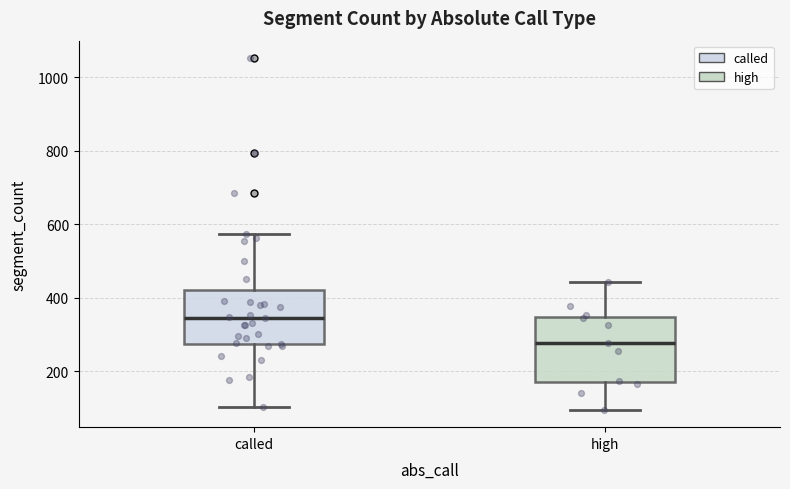

Comparing the boxes themselves (not the whiskers), which one is the tallest?

high